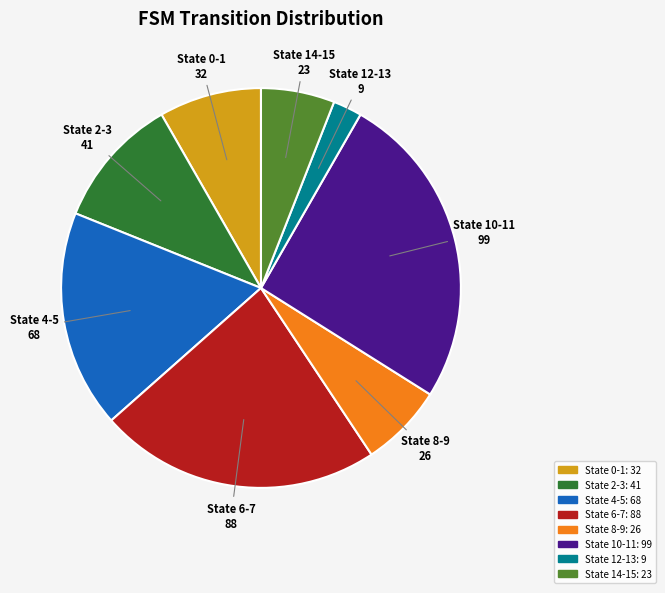

The State 8-9 slice represents 7% of the pie. True or false?

True